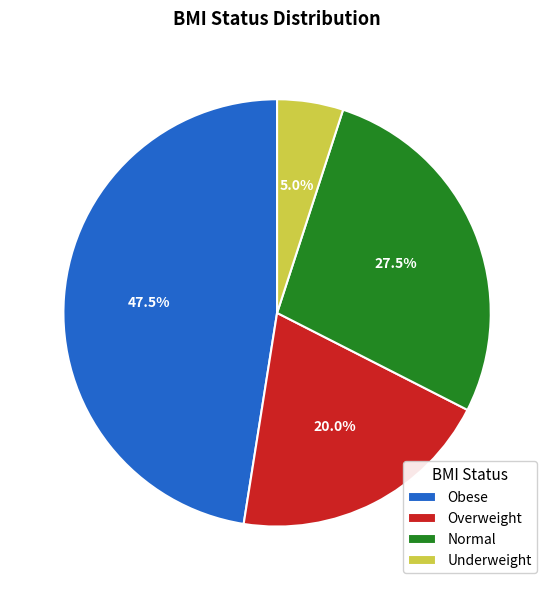

Which has a higher value, Underweight or Overweight?

Overweight